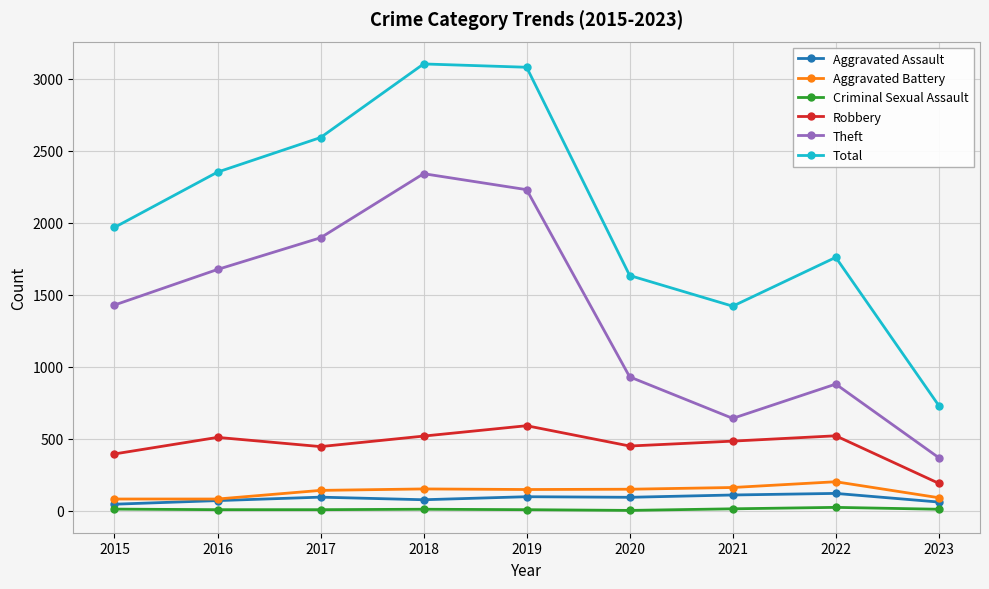

Between 2021 and 2023, which series saw the biggest shift?

Total